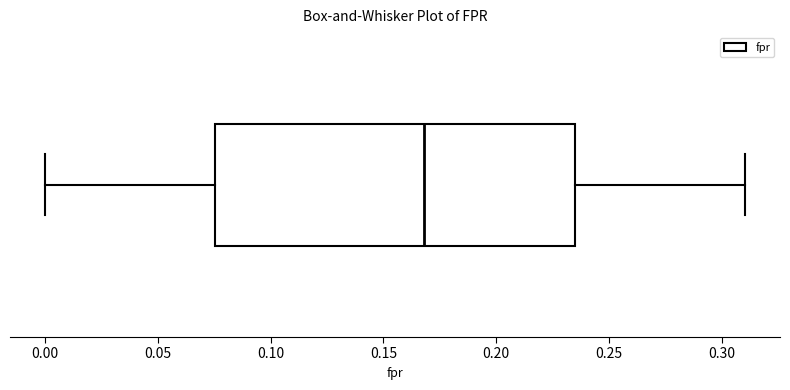

Transcribe this box plot: give where the median line is, the range the box spans, and where the two whiskers end, as read against the x-axis. The values are not printed on the chart, so give them approximately, as read against the axis.

median 0.170, box 0.075 to 0.235, whiskers 0.000 to 0.310